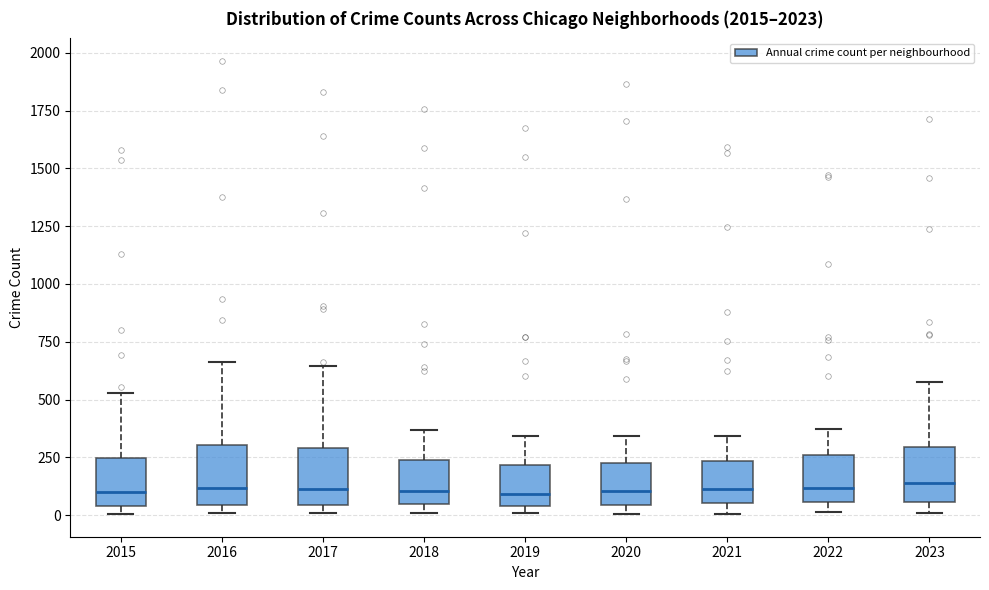

Reading left to right, read every box against the y-axis: the position of its median line, the range the box covers, and the ends of its whiskers. The values are not printed on the chart, so give them approximately, as read against the axis.

2015: median 100, box 50 to 250, whiskers 0 to 550
2016: median 100, box 50 to 300, whiskers 0 to 650
2017: median 100, box 50 to 300, whiskers 0 to 650
2018: median 100, box 50 to 250, whiskers 0 to 350
2019: median 100, box 50 to 200, whiskers 0 to 350
2020: median 100, box 50 to 200, whiskers 0 to 350
2021: median 100, box 50 to 250, whiskers 0 to 350
2022: median 100, box 50 to 250, whiskers 0 to 350
2023: median 150, box 50 to 300, whiskers 0 to 600